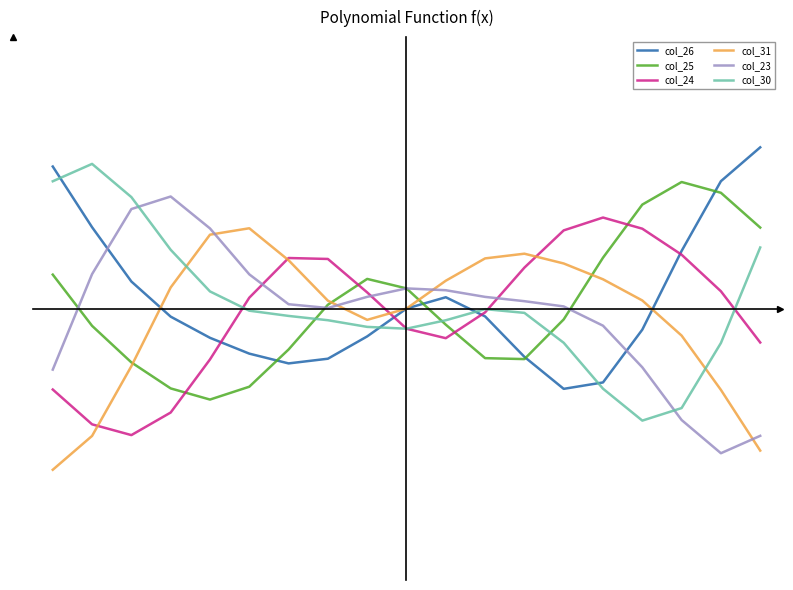

At how many categories does at least one series exceed -1?

19